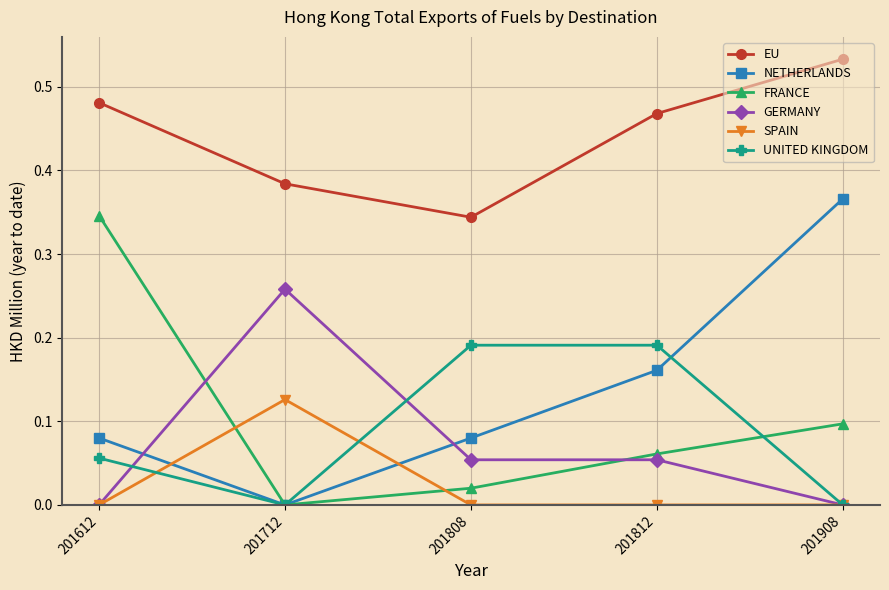

True or false: GERMANY and NETHERLANDS intersect in this chart.

True